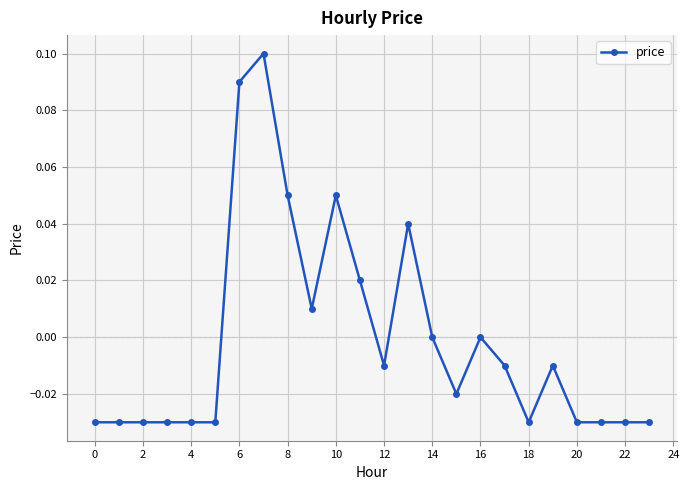

Is this an area chart (filled region under the line)?

No